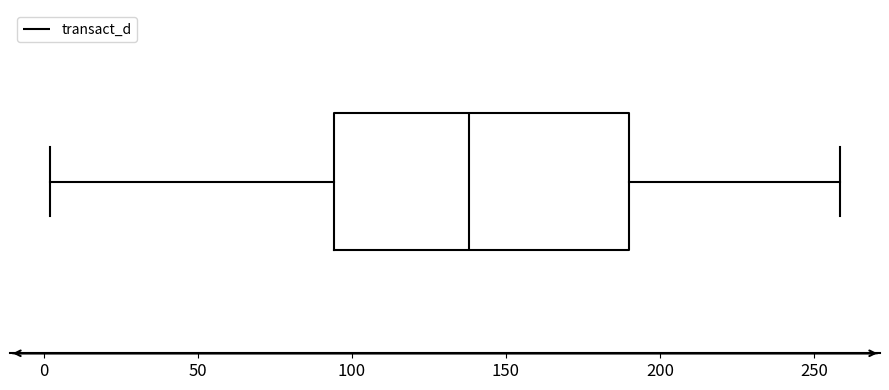

Transcribe this box plot: give where the median line is, the range the box spans, and where the two whiskers end, as read against the x-axis. The values are not printed on the chart, so give them approximately, as read against the axis.

median 140, box 95 to 190, whiskers 0 to 260